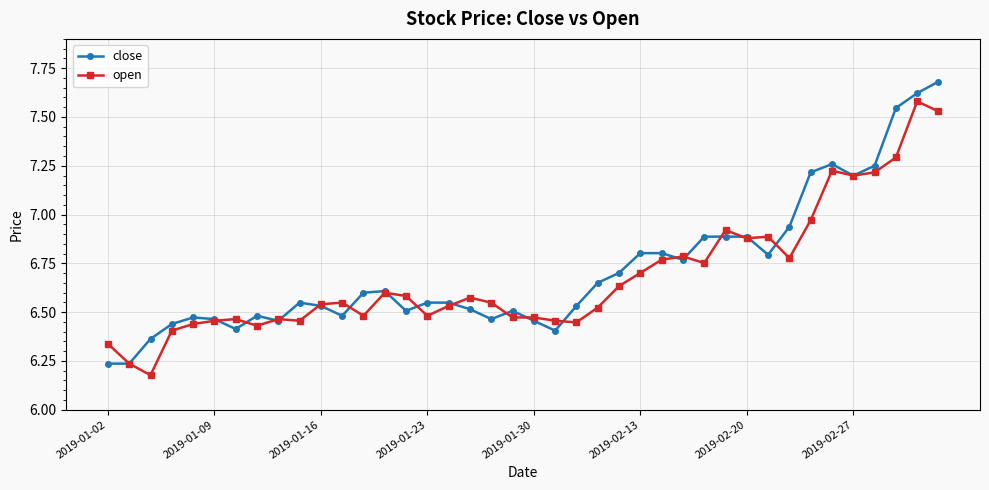

Rank the series by their maximum value, from highest to lowest.

close, open